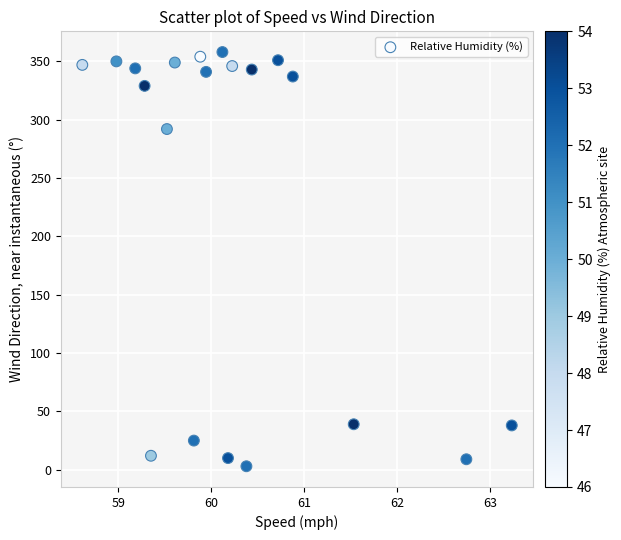

What Y value in the scatter plot is closest to 180?

292